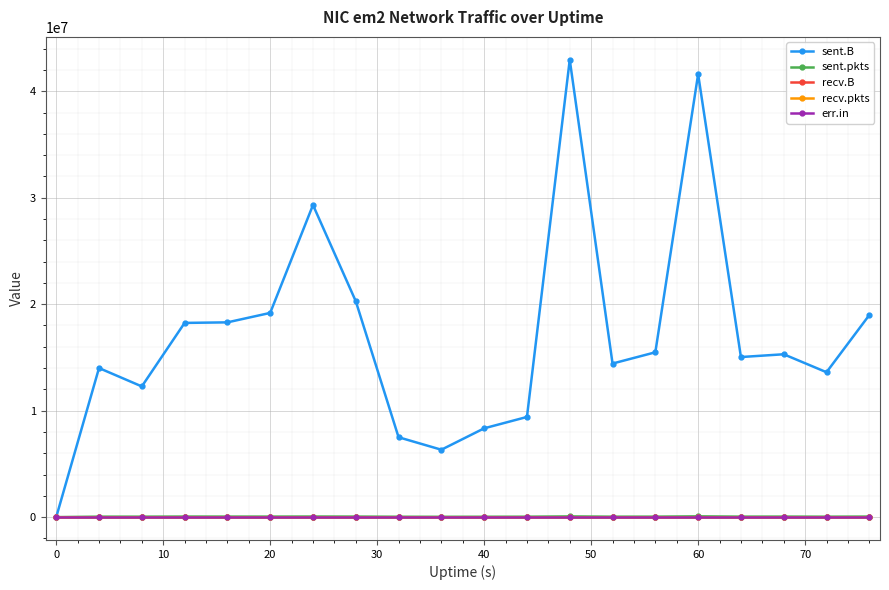

Which series has the largest total across all categories?

sent.B